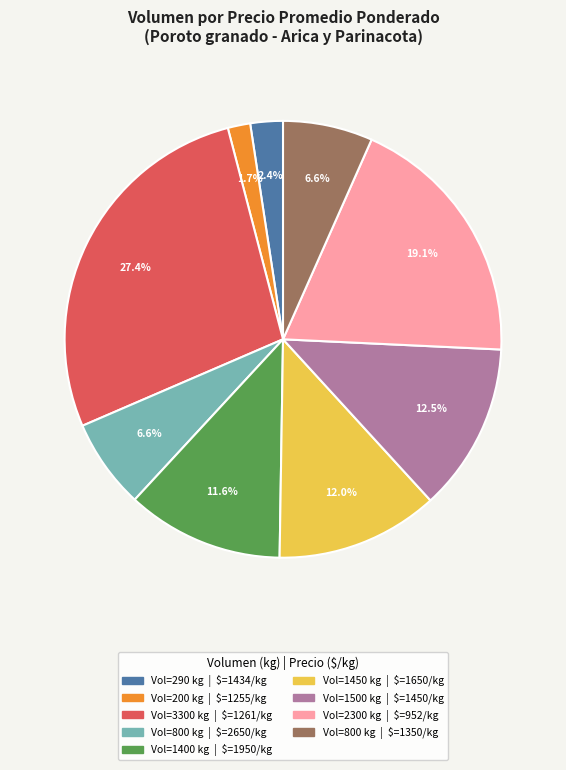

Is there a majority slice in this chart?

No